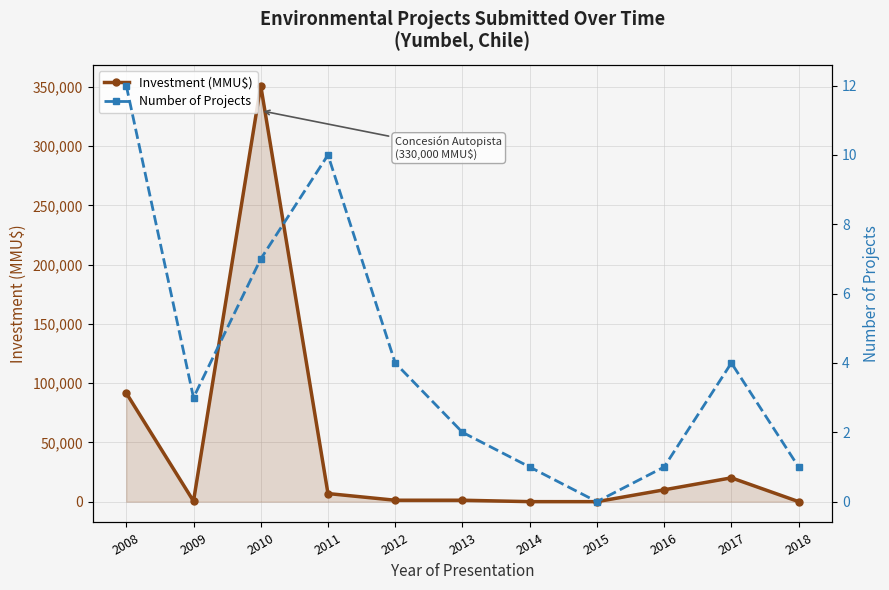

Reading right to left, what are all the values shown in this chart?

Investment (MMU$): 2018=40	2017=20116	2016=10000	2015=0	2014=10	2013=1210	2012=1200	2011=6850	2010=351170	2009=449	2008=91684
Number of Projects: 2018=1	2017=4	2016=1	2015=0	2014=1	2013=2	2012=4	2011=10	2010=7	2009=3	2008=12